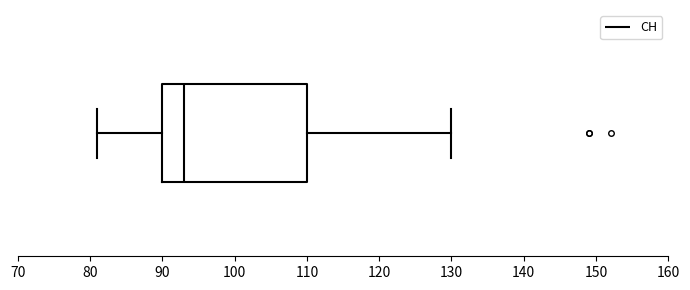

Read this box plot against the x-axis: the position of the median line, the range covered by the box, and the ends of both whiskers. The values are not printed on the chart, so give them approximately, as read against the axis.

median 93, box 90 to 110, whiskers 81 to 130